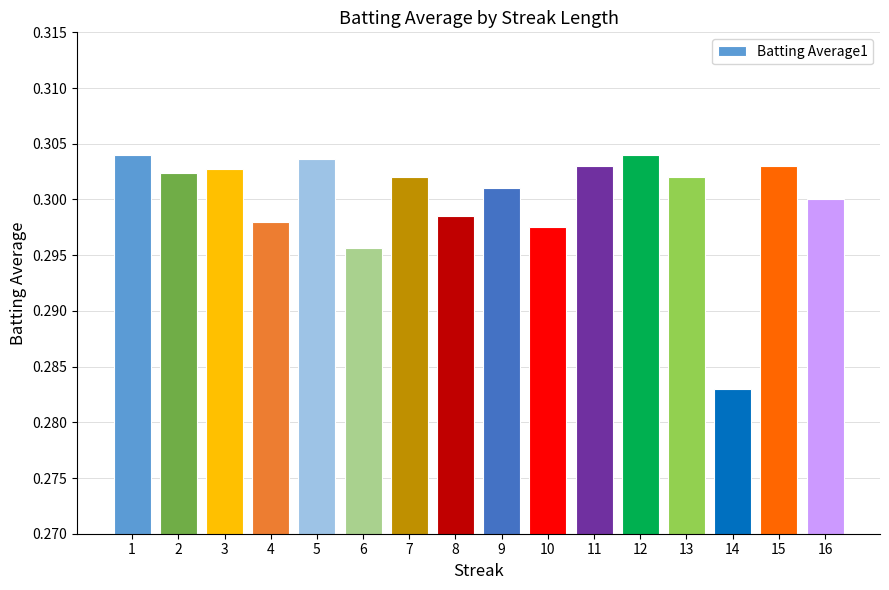

The value at 7 is 0.3. True or false?

True